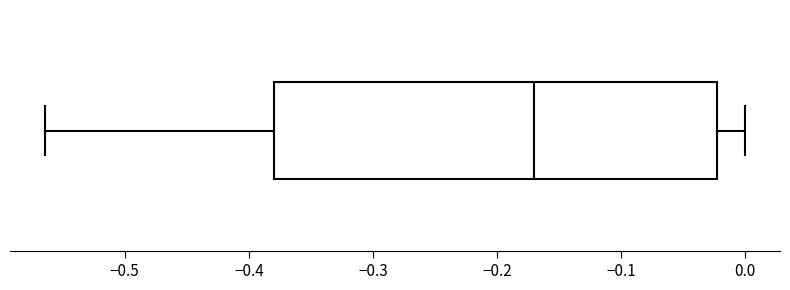

Transcribe this box plot: give where the median line is, the range the box spans, and where the two whiskers end, as read against the x-axis. The values are not printed on the chart, so give them approximately, as read against the axis.

median -0.17, box -0.38 to -0.02, whiskers -0.56 to 0.00